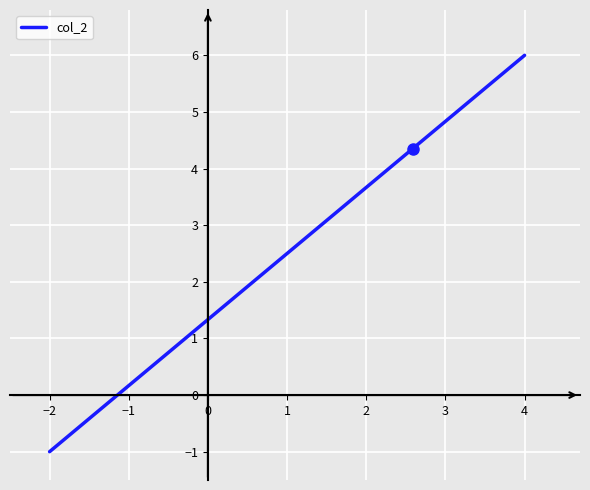

What is the difference between the maximum and minimum values?

7.0